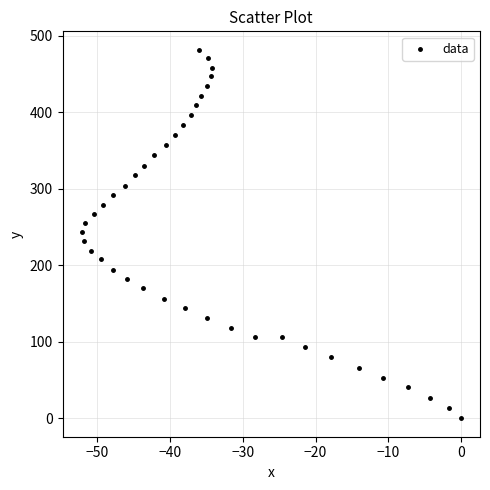

What is the range of X values (max minus min)?

52.2